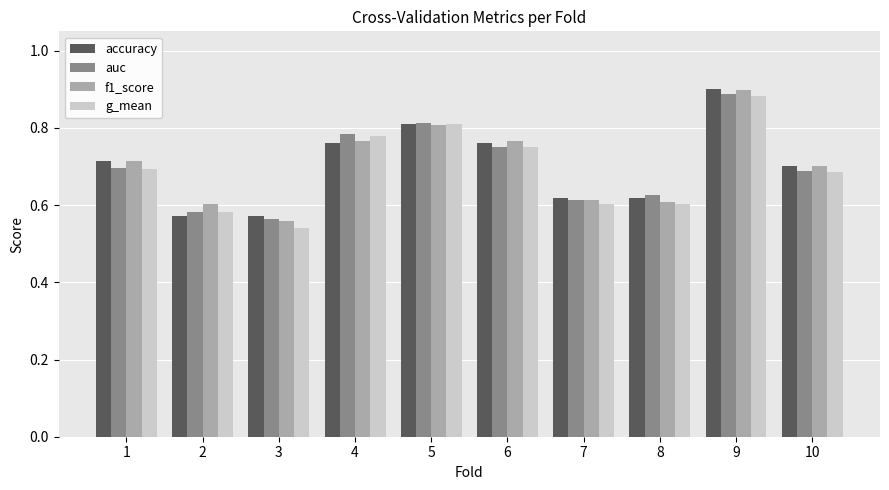

What is the difference between the maximum and second lowest values in the auc series?

0.3